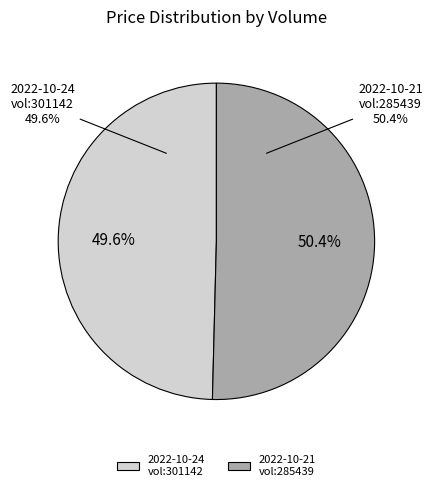

Which has a higher value, 285439 or 301142?

285439